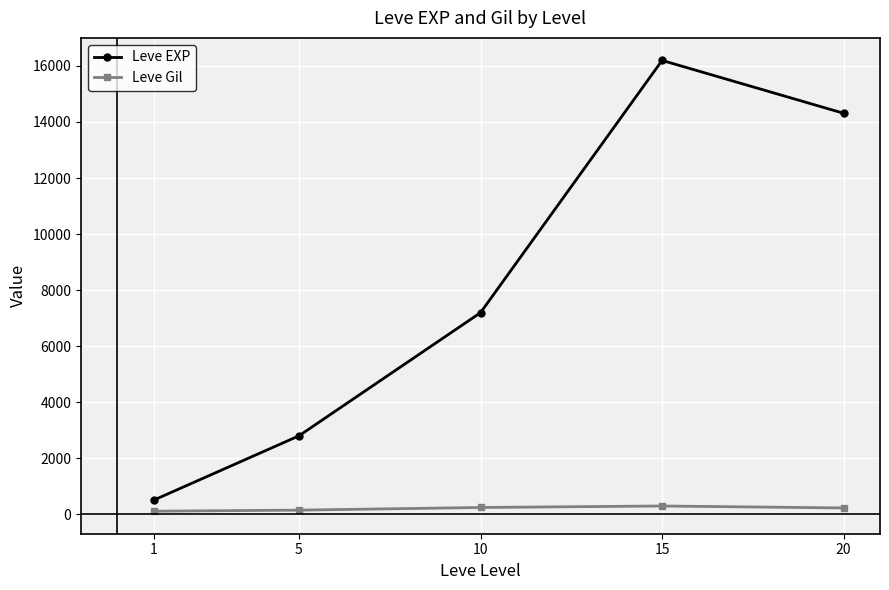

Is the value of Leve EXP at 20 greater than the value of Leve Gil at 10?

Yes